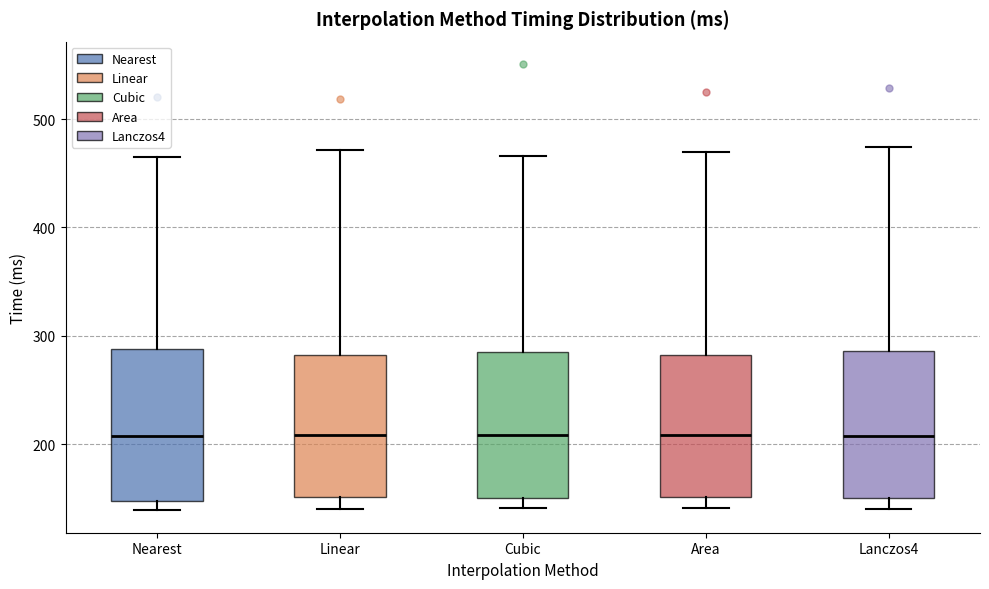

Reading left to right, read every box against the y-axis: the position of its median line, the range the box covers, and the ends of its whiskers. The values are not printed on the chart, so give them approximately, as read against the axis.

Nearest: median 210, box 150 to 290, whiskers 140 to 470
Linear: median 210, box 150 to 280, whiskers 140 to 470
Cubic: median 210, box 150 to 280, whiskers 140 to 470
Area: median 210, box 150 to 280, whiskers 140 to 470
Lanczos4: median 210, box 150 to 290, whiskers 140 to 470